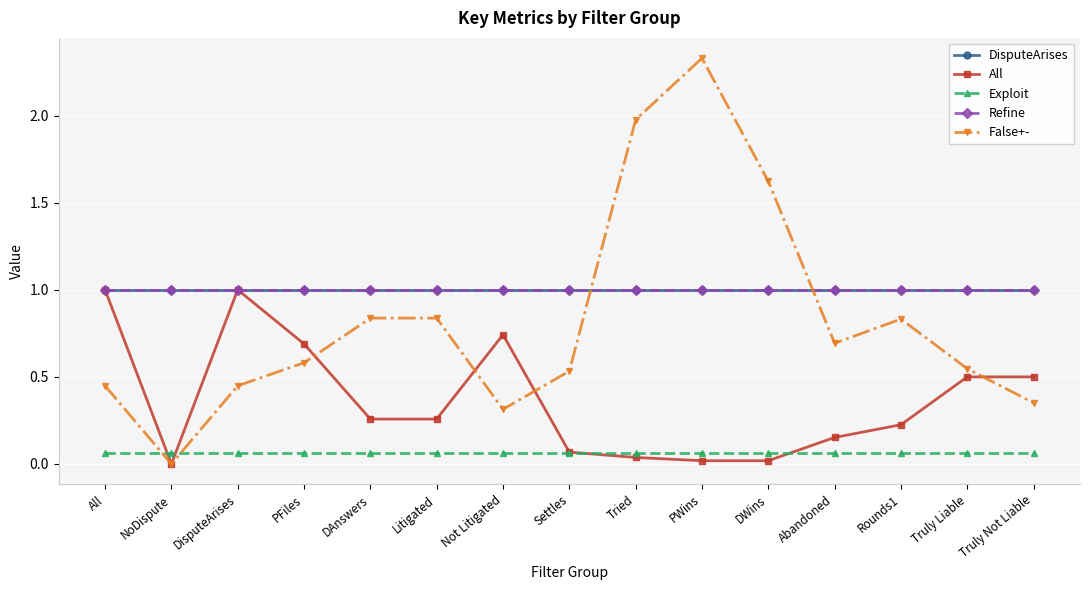

Is it true that DisputeArises equals 1.0 at Rounds1?

True